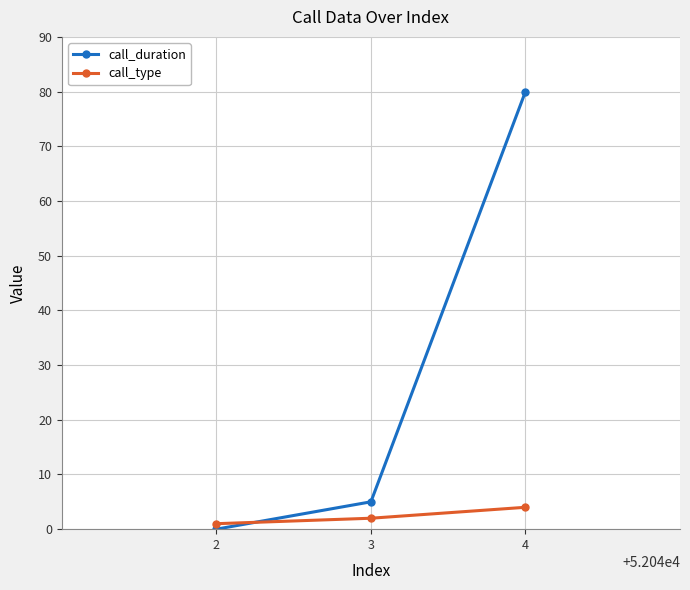

At which label is call_type closest to 2?

3